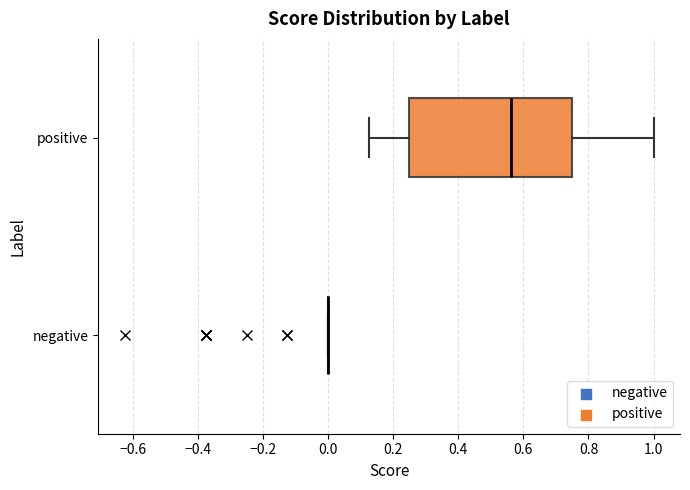

Reading bottom to top, read every box against the x-axis: the position of its median line, the range the box covers, and the ends of its whiskers. The values are not printed on the chart, so give them approximately, as read against the axis.

negative: box collapsed to a line at 0.00, whiskers 0.00 to 0.00
positive: median 0.56, box 0.26 to 0.76, whiskers 0.12 to 1.00